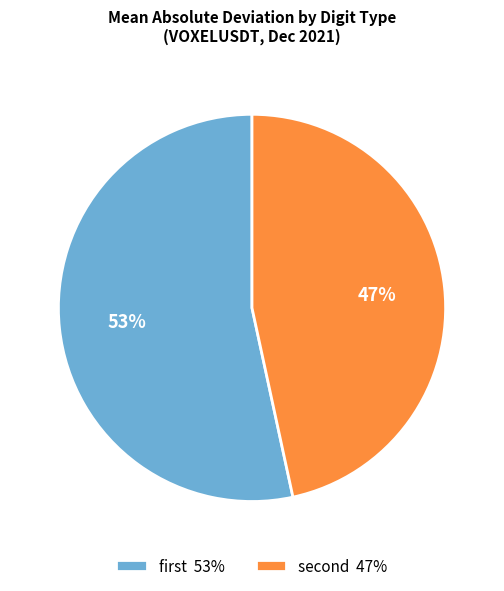

Does any single category account for the majority?

Yes